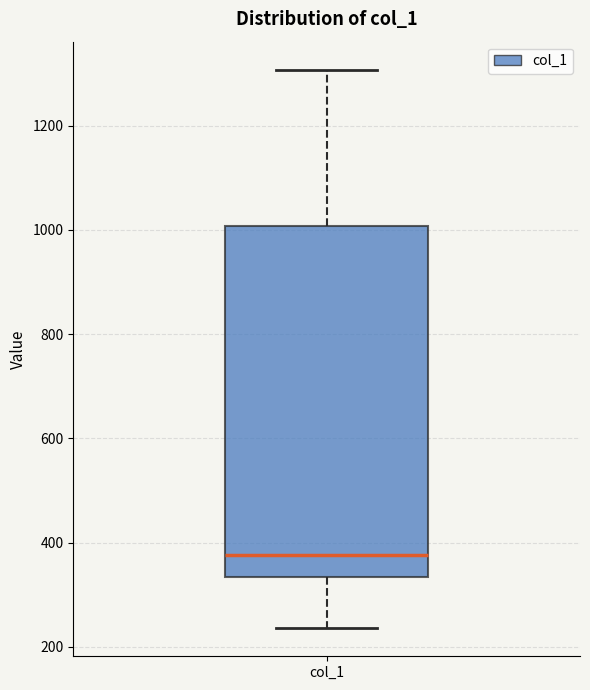

Read this box plot against the y-axis: the position of the median line, the range covered by the box, and the ends of both whiskers. The values are not printed on the chart, so give them approximately, as read against the axis.

median 380, box 340 to 1000, whiskers 240 to 1300